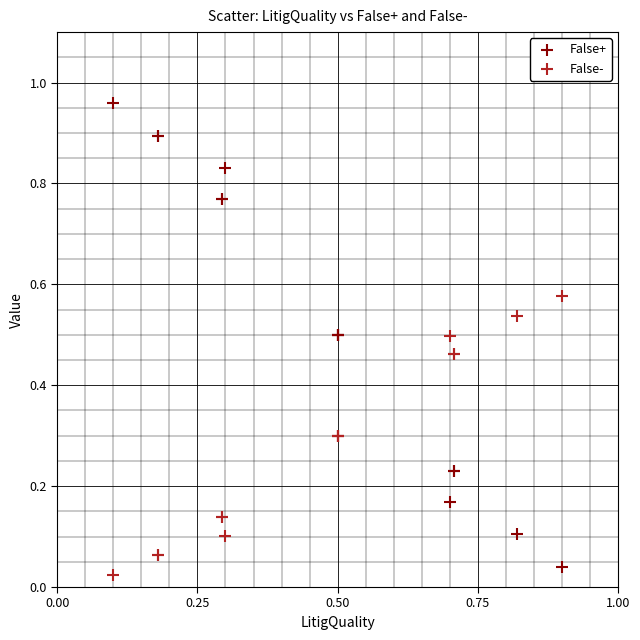

Which series reaches the maximum Y coordinate?

False+